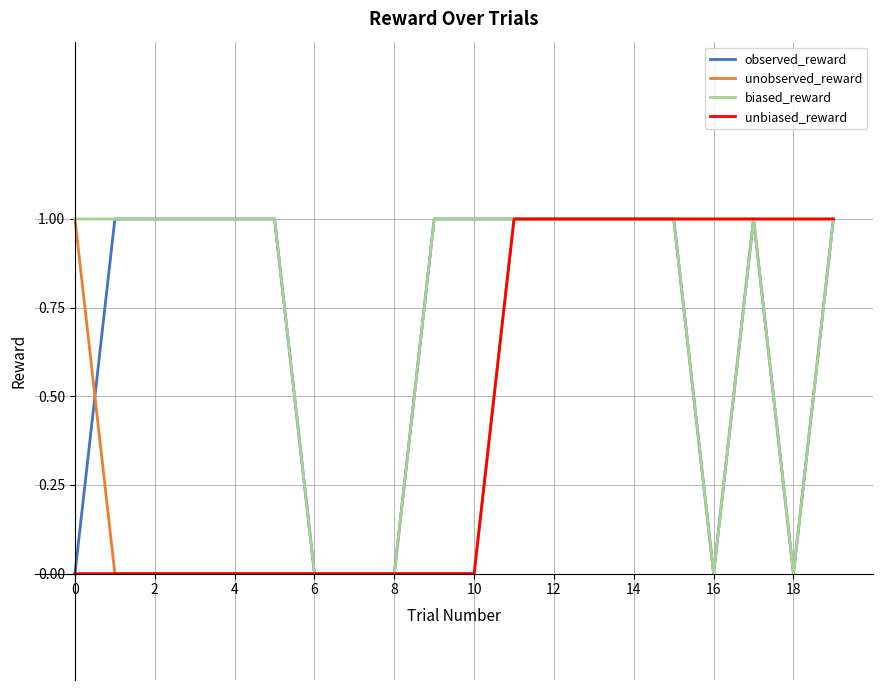

Does the chart have visible grid lines?

Yes